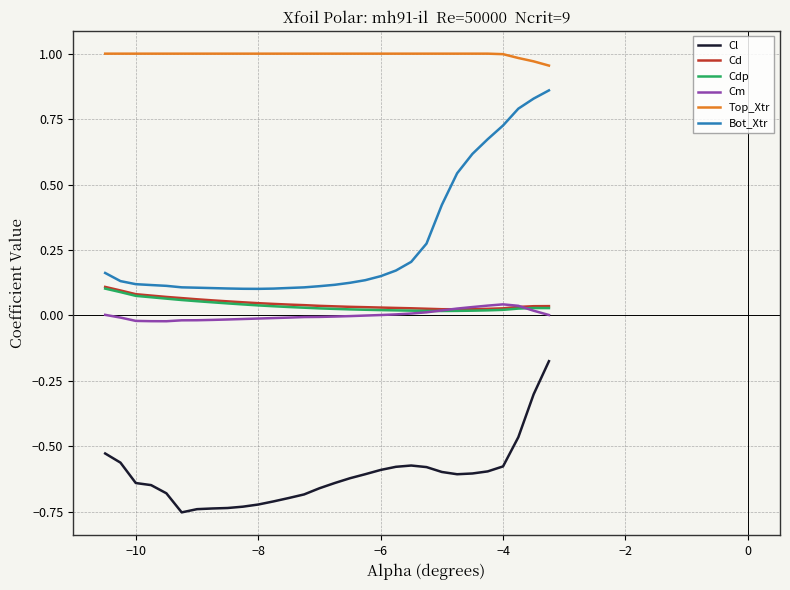

True or false: Bot_Xtr and Top_Xtr cross at least once.

False